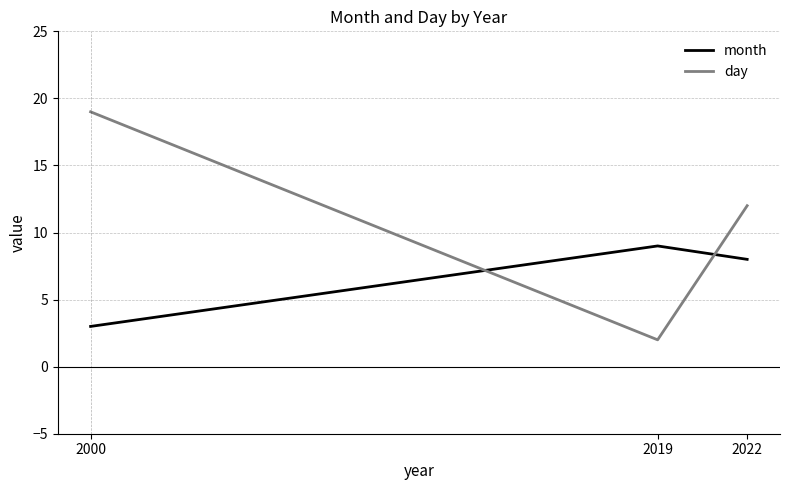

What is the spread (max minus min) of values at 2022?

4